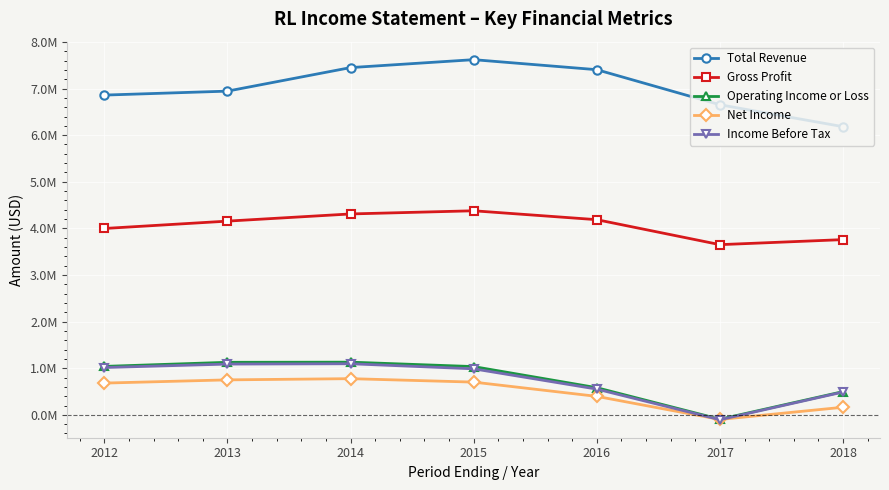

Is this an area chart (filled region under the line)?

No